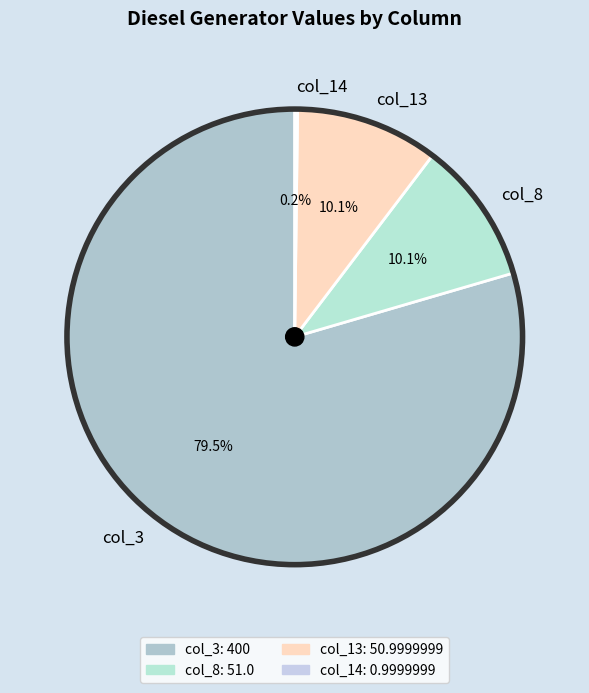

Which slice represents more than half of the pie?

col_3